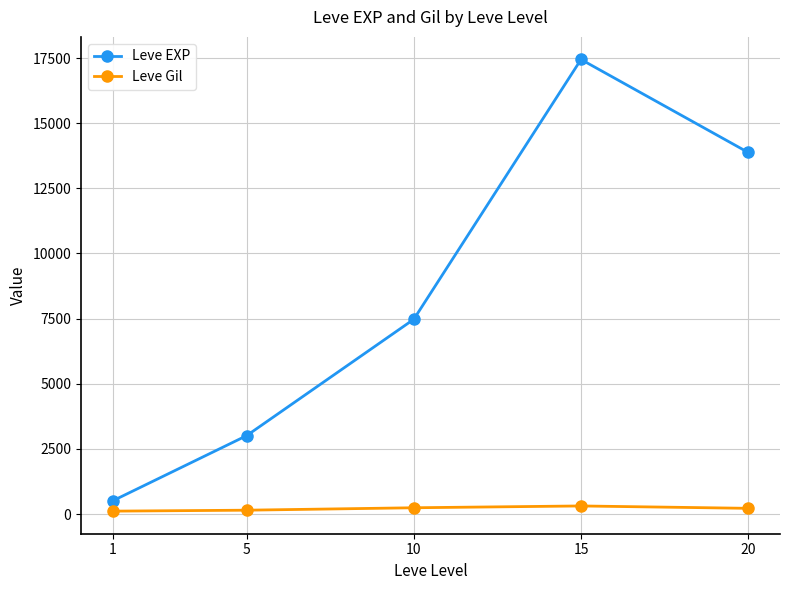

Rank the categories by Leve EXP value from highest to lowest.

15, 20, 10, 5, 1